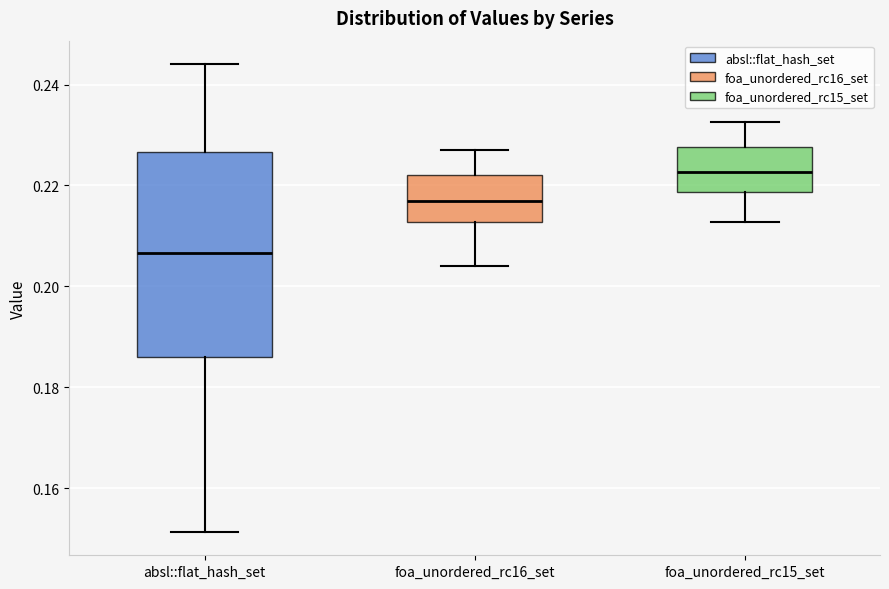

Reading left to right, read every box against the y-axis: the position of its median line, the range the box covers, and the ends of its whiskers. The values are not printed on the chart, so give them approximately, as read against the axis.

absl::flat_hash_set: median 0.206, box 0.186 to 0.226, whiskers 0.152 to 0.244
foa_unordered_rc16_set: median 0.216, box 0.212 to 0.222, whiskers 0.204 to 0.228
foa_unordered_rc15_set: median 0.222, box 0.218 to 0.228, whiskers 0.212 to 0.232